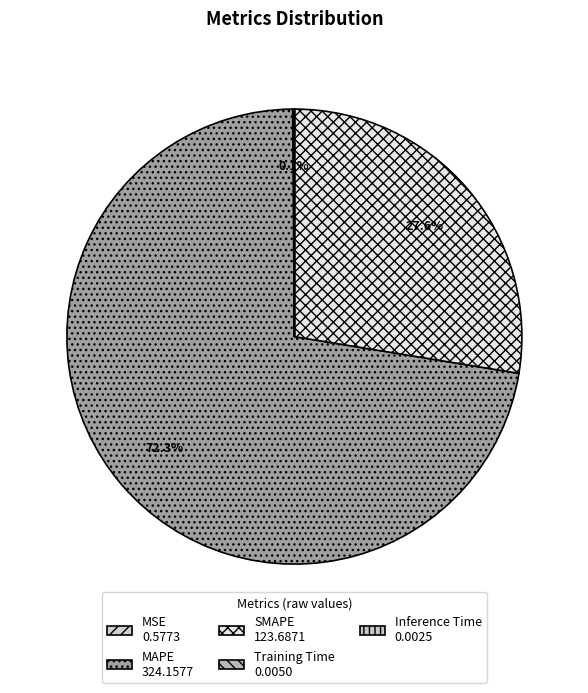

How many segments does this pie chart have?

5